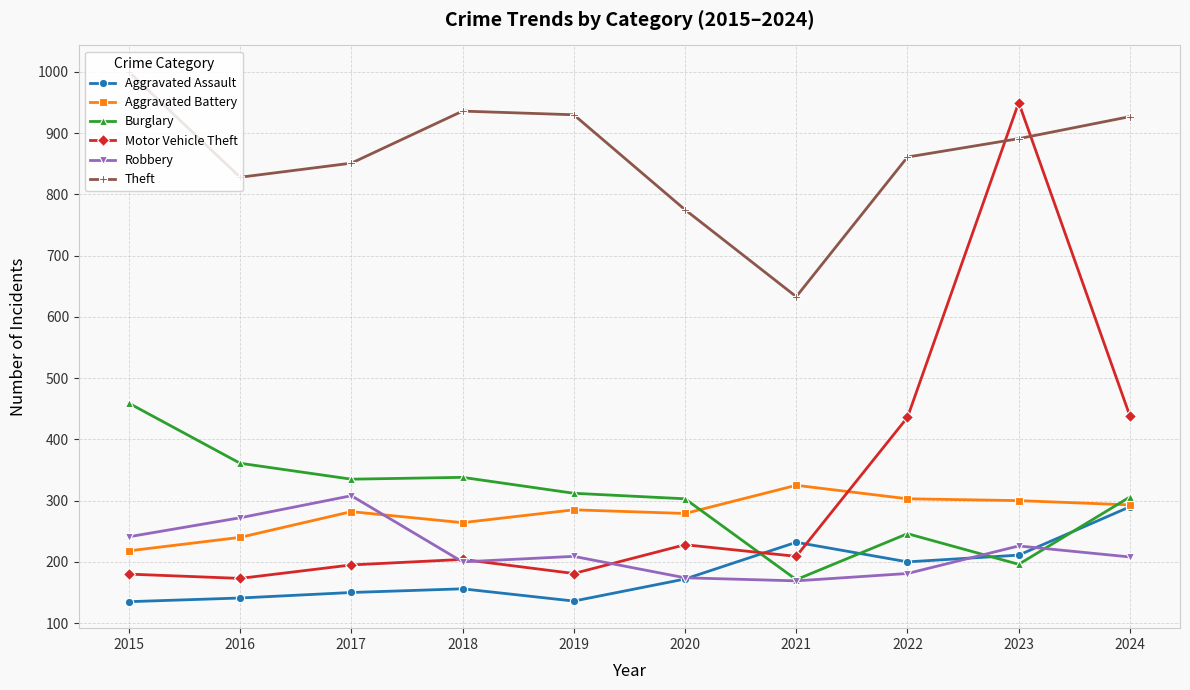

What is the highest value of the Theft series?

1000